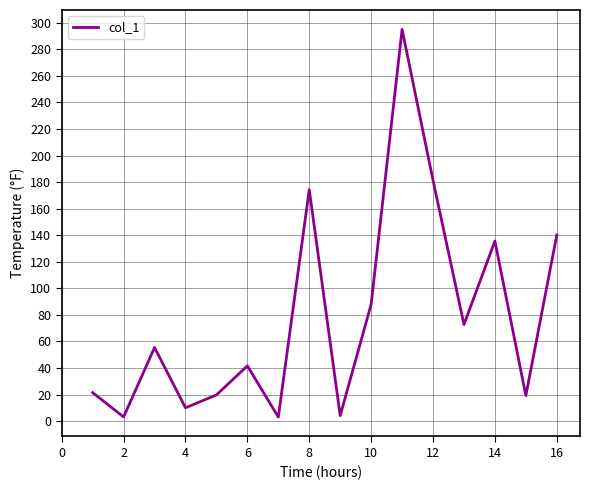

What is the difference between the maximum and minimum values?

292.0